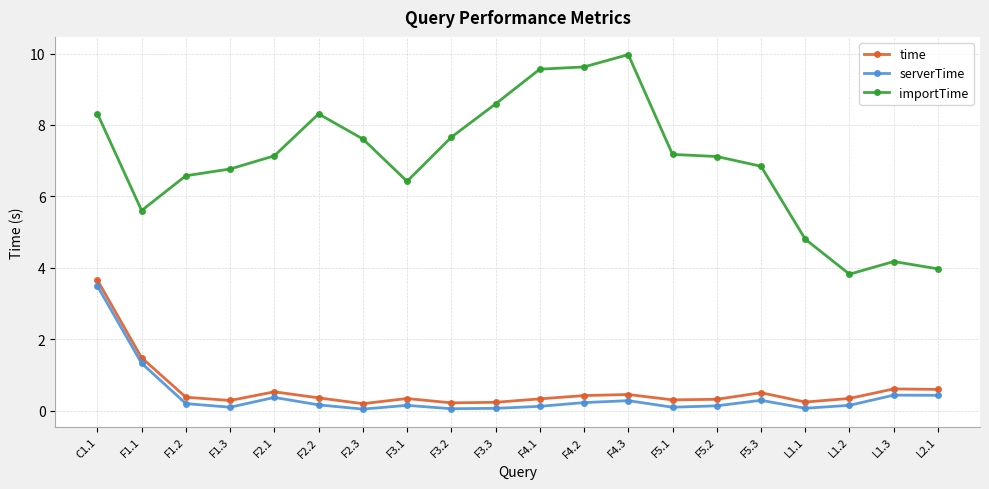

What is the difference between the maximum and second lowest values in the importTime series?

6.0